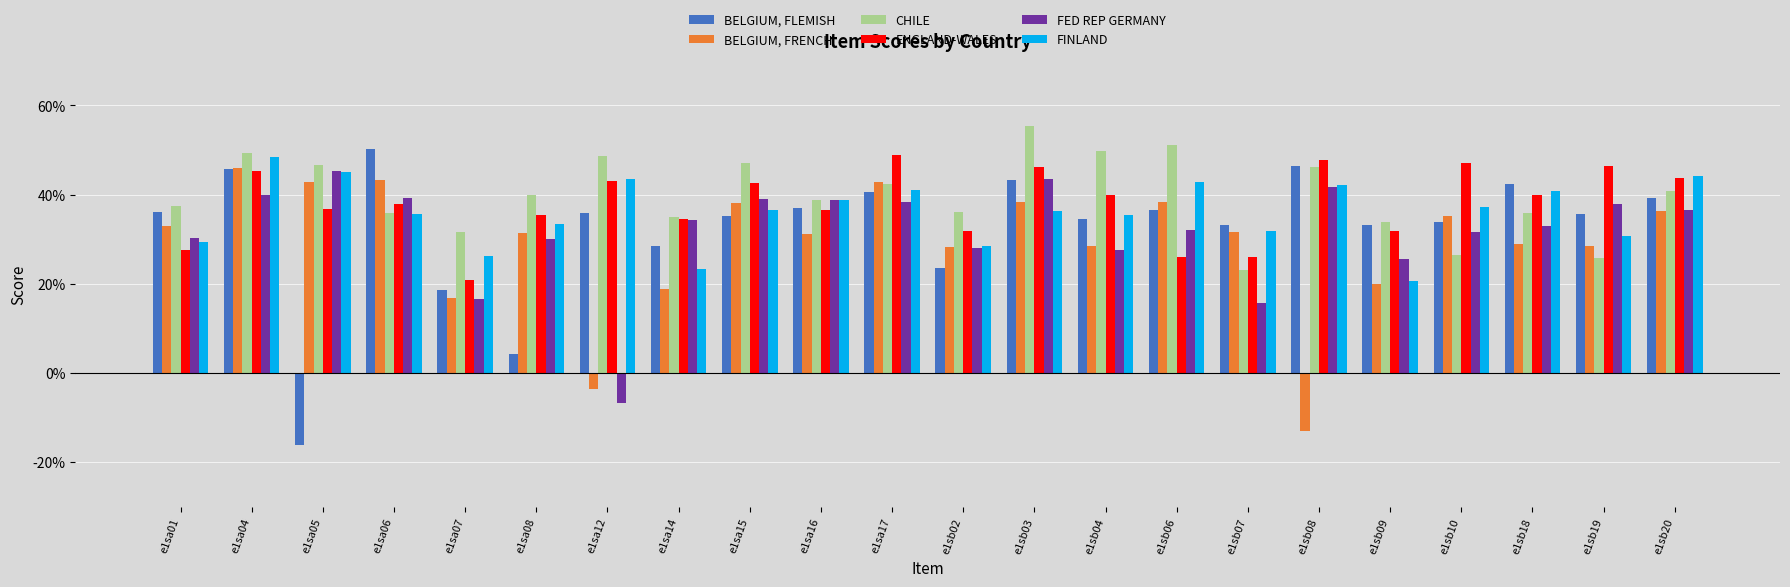

What is the label of the 9th bar from the right?

e1sb04